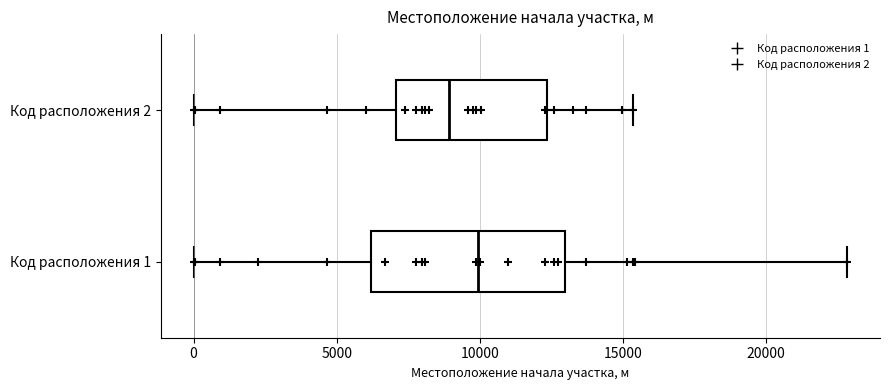

Reading bottom to top, transcribe this box plot: for each box, give where its median line is, the range the box spans, and where its two whiskers end, as read against the x-axis. The values are not printed on the chart, so give them approximately, as read against the axis.

Код расположения 1: median 10000, box 6000 to 13000, whiskers 0 to 23000
Код расположения 2: median 9000, box 7000 to 12500, whiskers 0 to 15500